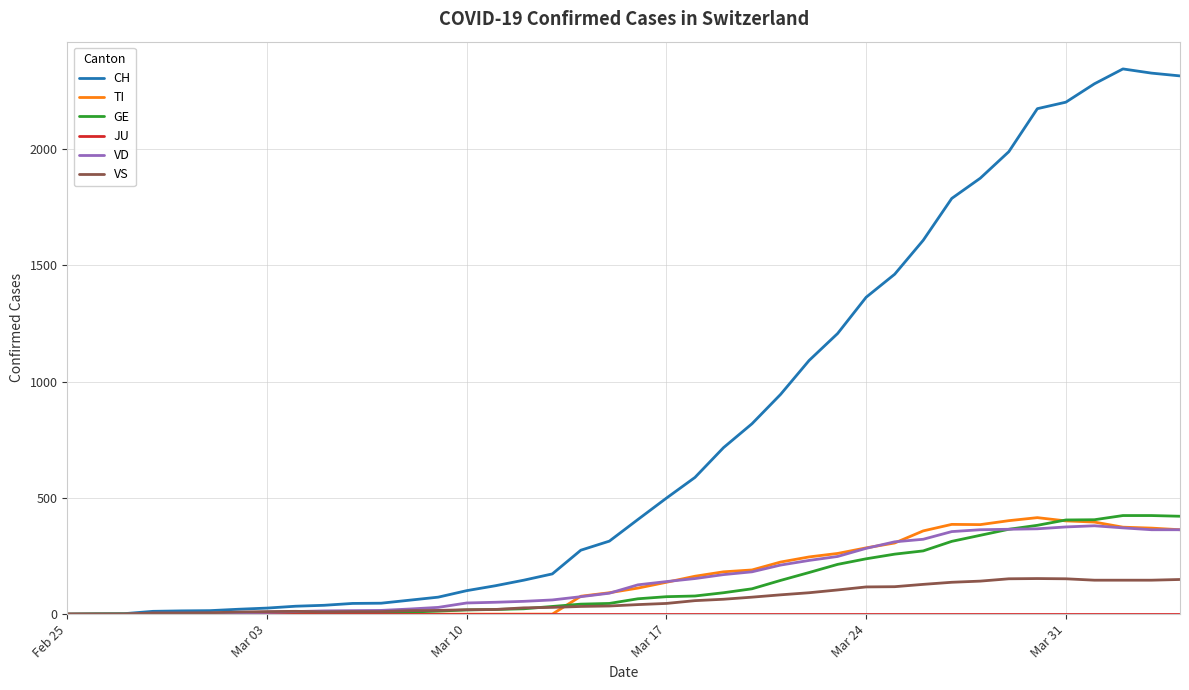

What is the maximum value for TI?

415